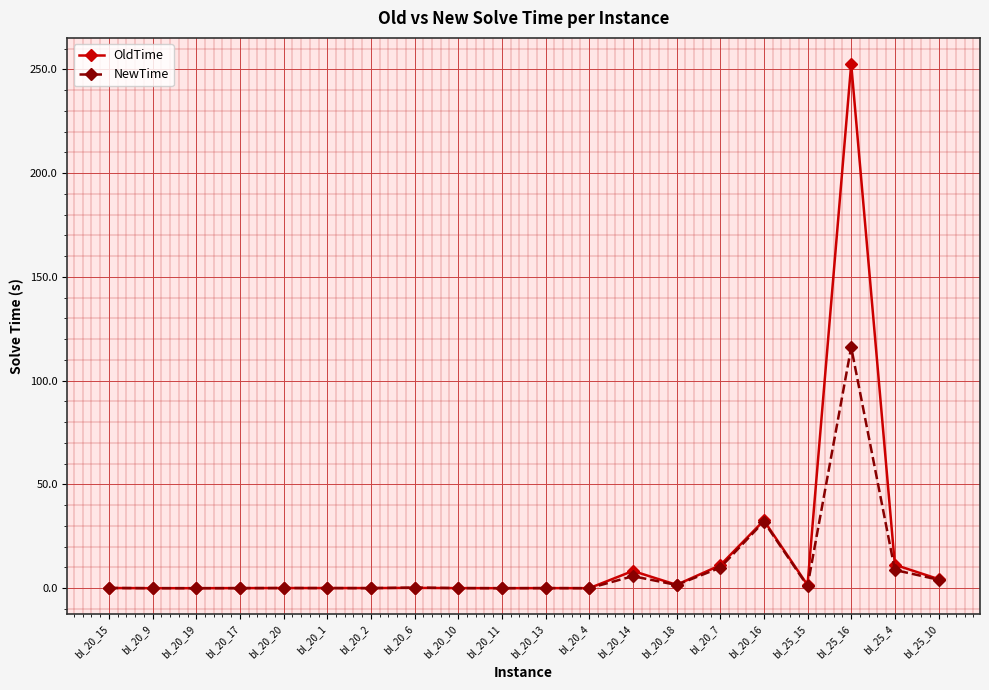

How many categories are shown in the chart?

20